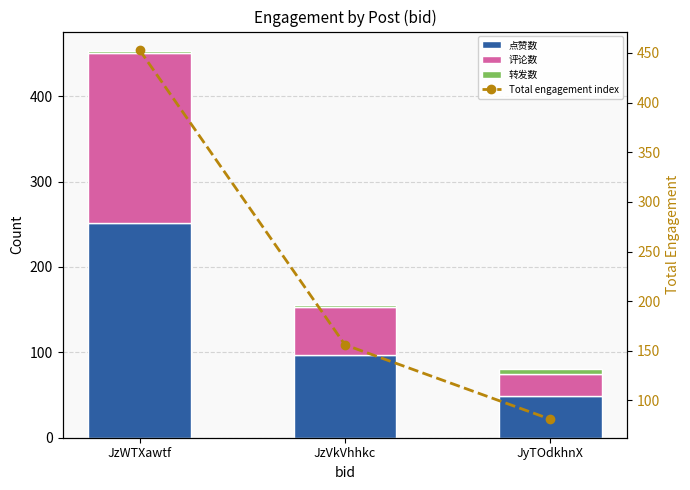

At which label does Total engagement index reach its peak?

JzWTXawtf